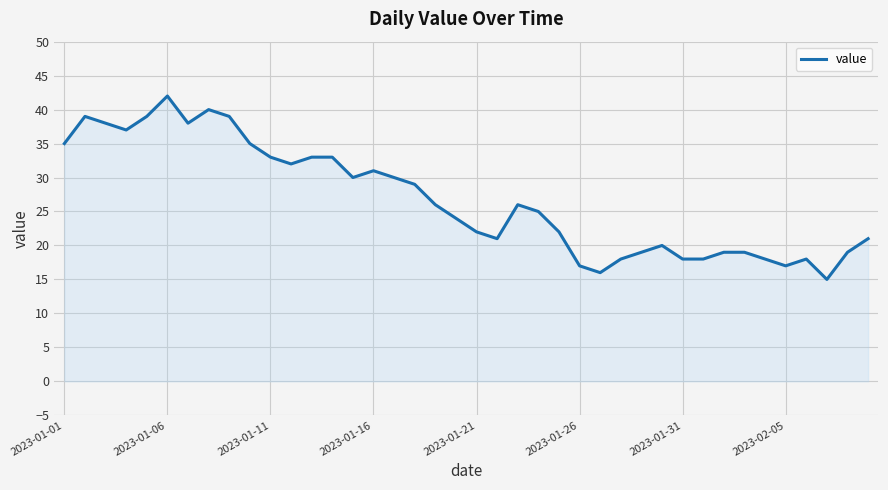

What is the difference between the maximum and minimum values?

27